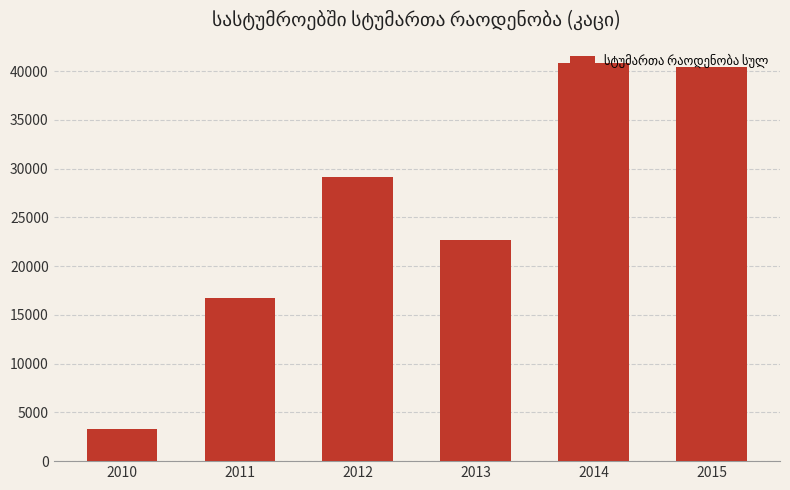

What is the value of the 3rd bar from the left?

29130